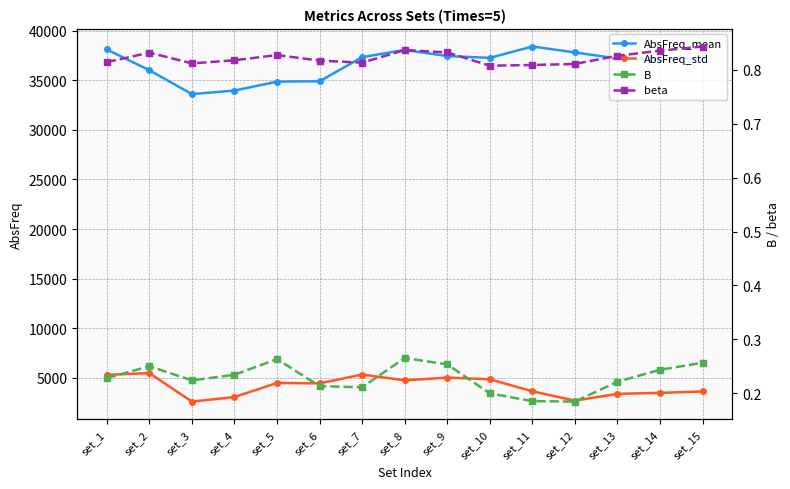

Where does the AbsFreq_std series first go above 4446?

set_1